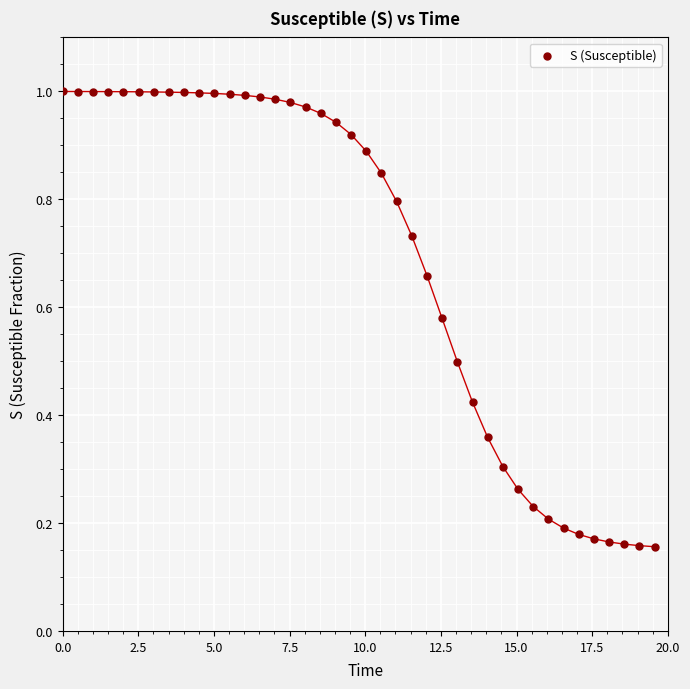

What is the range of X values (max minus min)?

19.6